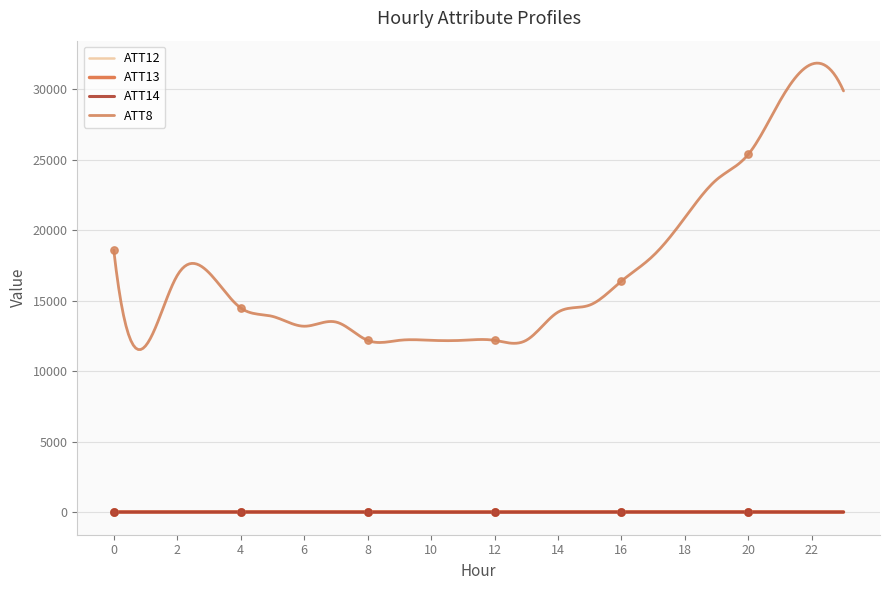

What are all the series names shown in the legend?

ATT12, ATT13, ATT14, ATT8